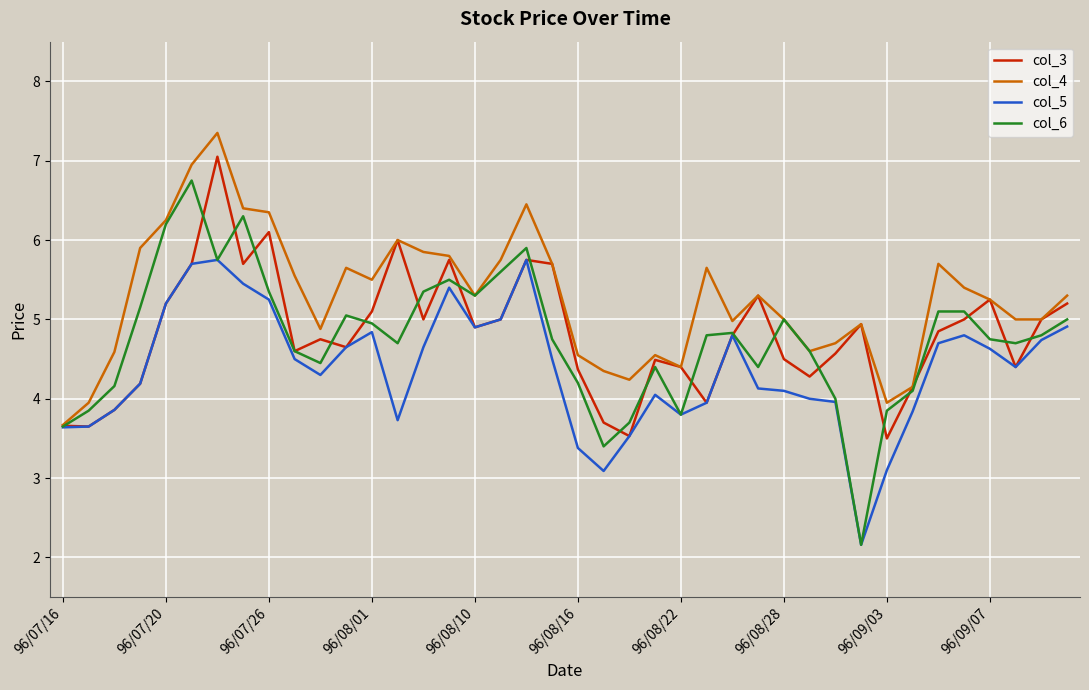

Which series has the widest spread of values?

col_6